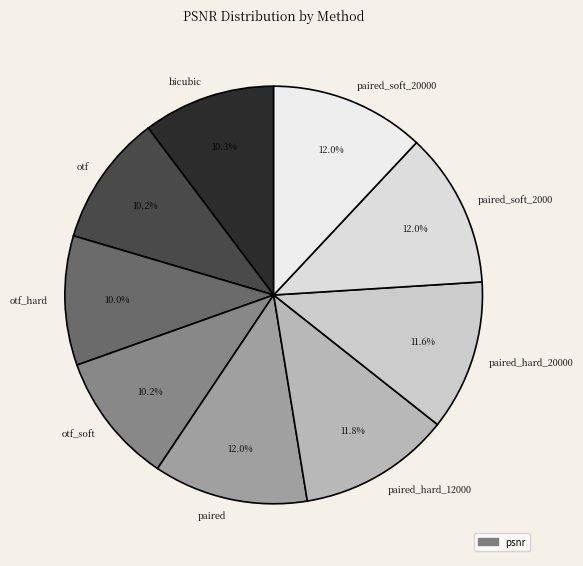

Which has a higher value, otf or paired_soft_2000?

paired_soft_2000